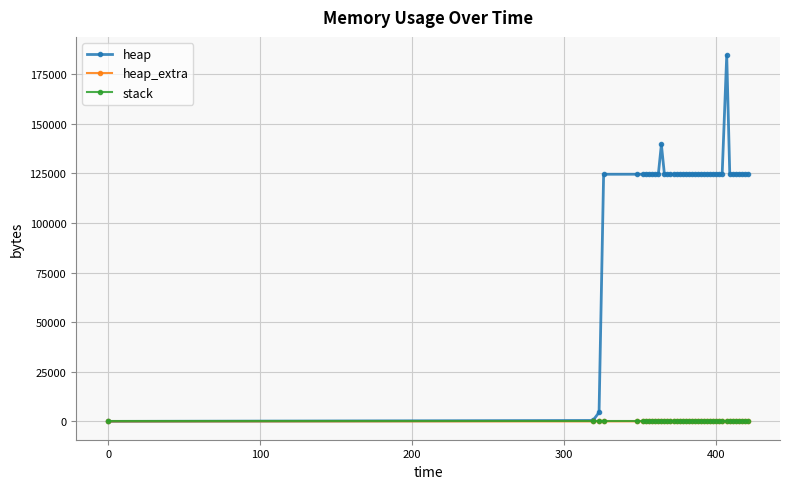

Which series has the largest total across all categories?

heap